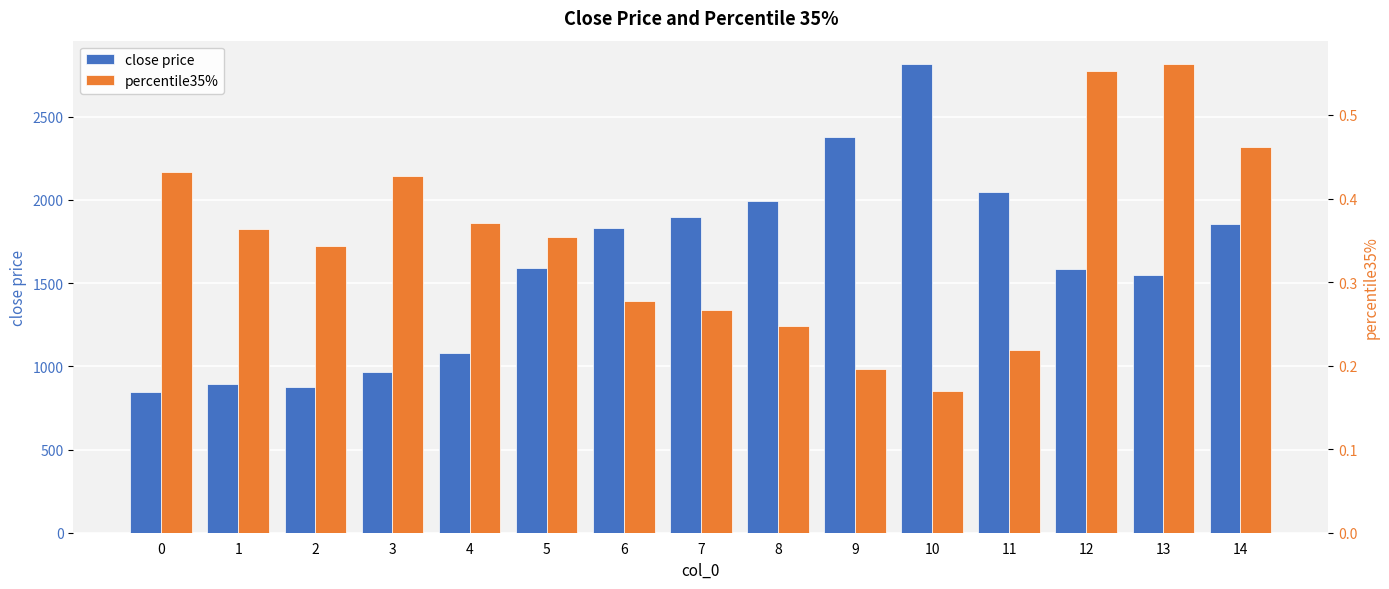

The value of close price at 2 is 526.4. True or false?

False